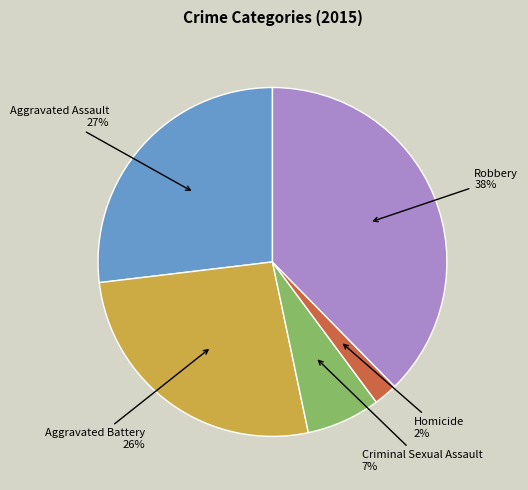

Is there any slice that represents more than half of the pie?

No